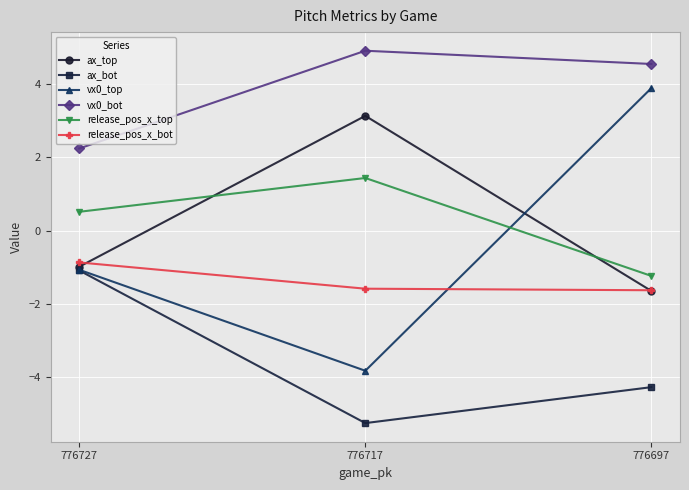

What is the difference between the release_pos_x_bot values at 776697 and 776727?

0.8